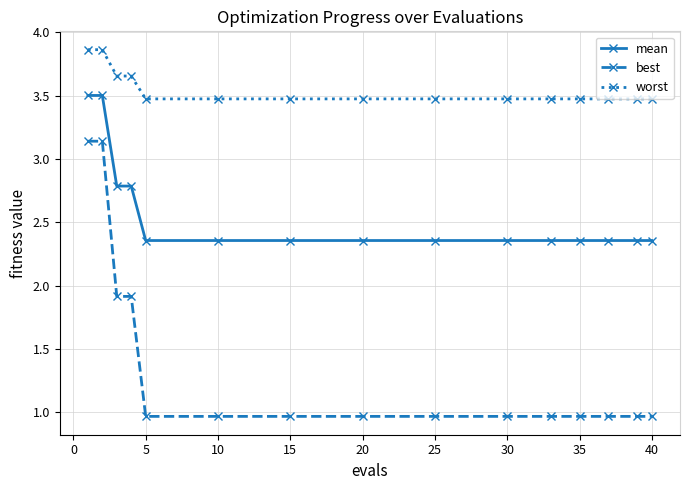

True or false: mean and best intersect in this chart.

False